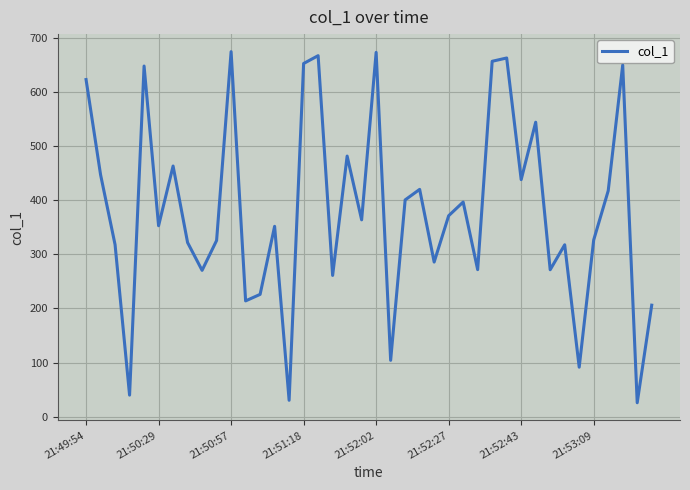

What is the greatest value displayed?

674.0